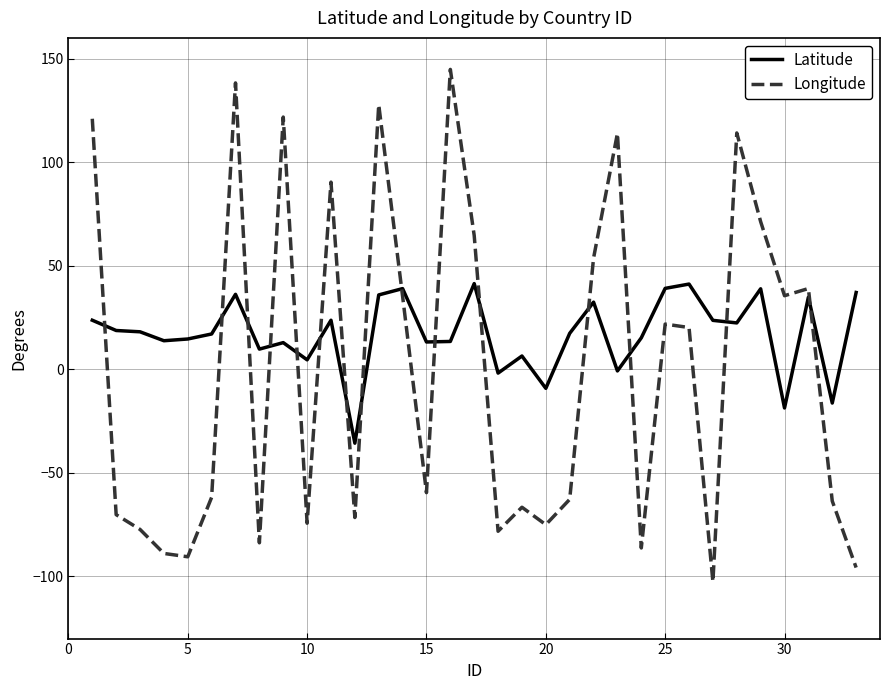

What is the greatest value displayed?

144.8